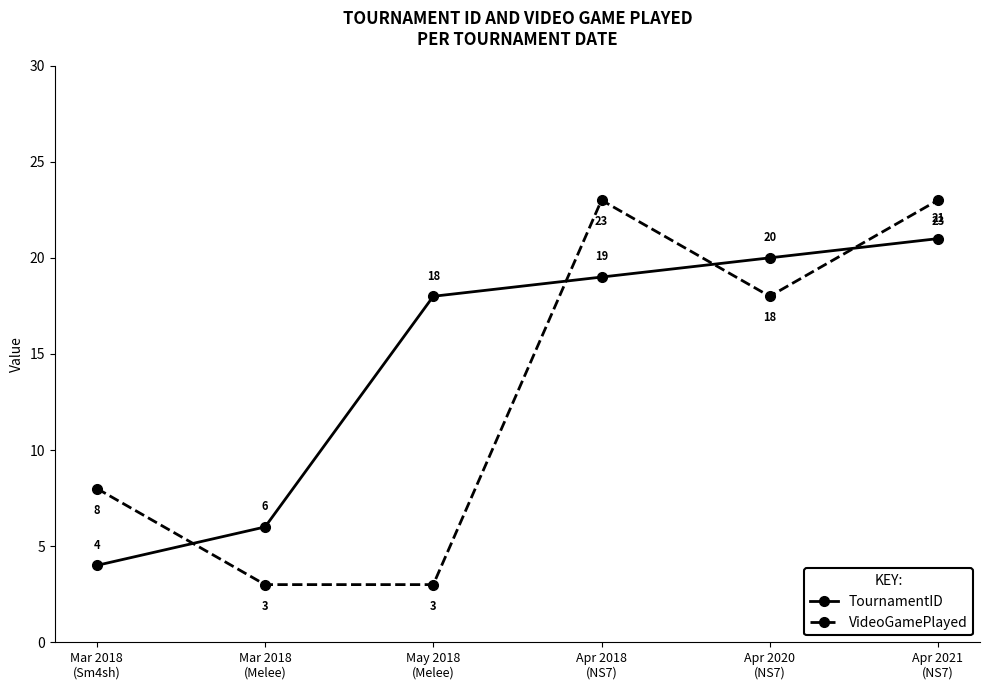

True or false: VideoGamePlayed has more than 2 interior local peaks.

False